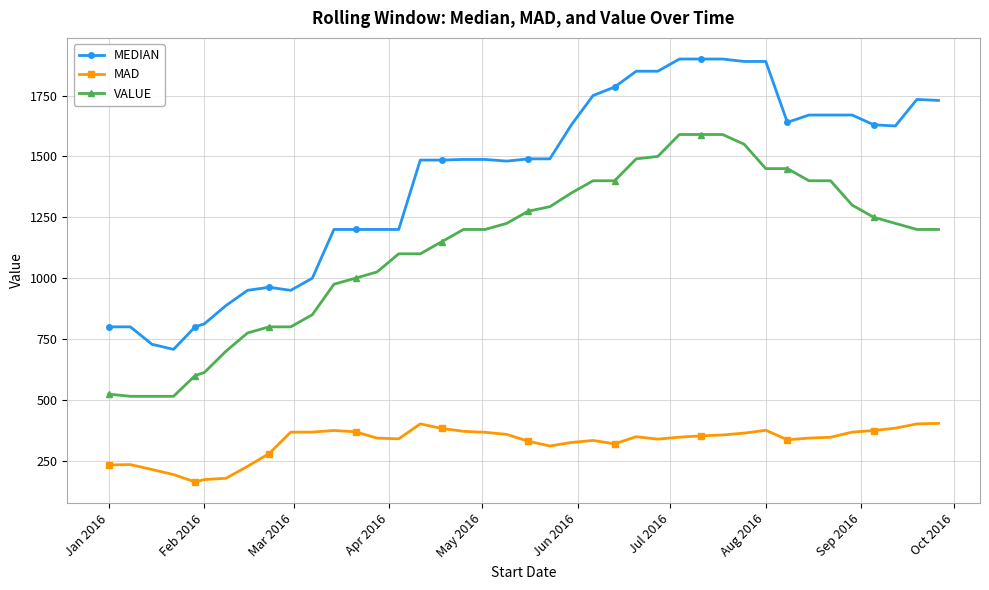

Which series has the largest total across all categories?

MEDIAN